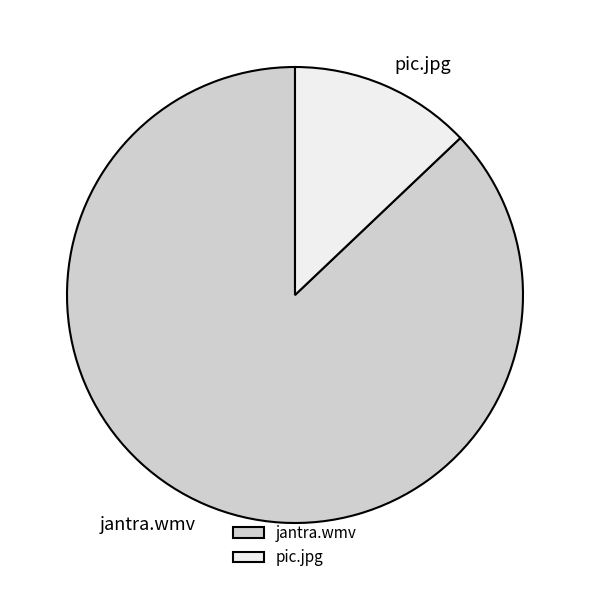

Combined, do pic.jpg and jantra.wmv account for over 50%?

Yes